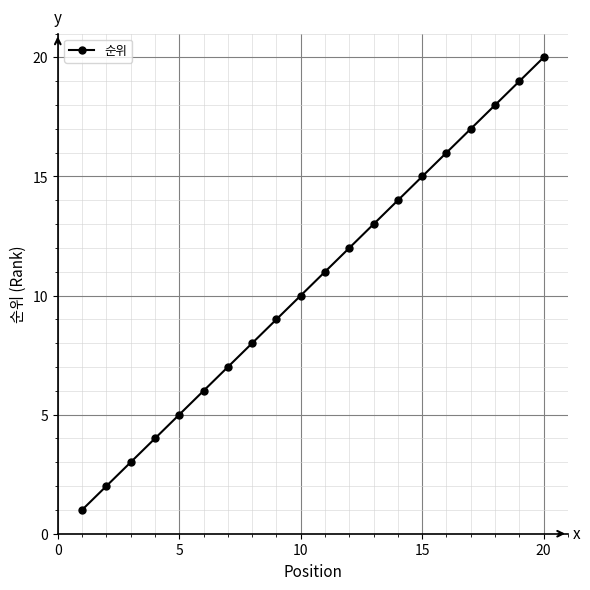

How many distinct data groups are displayed?

1